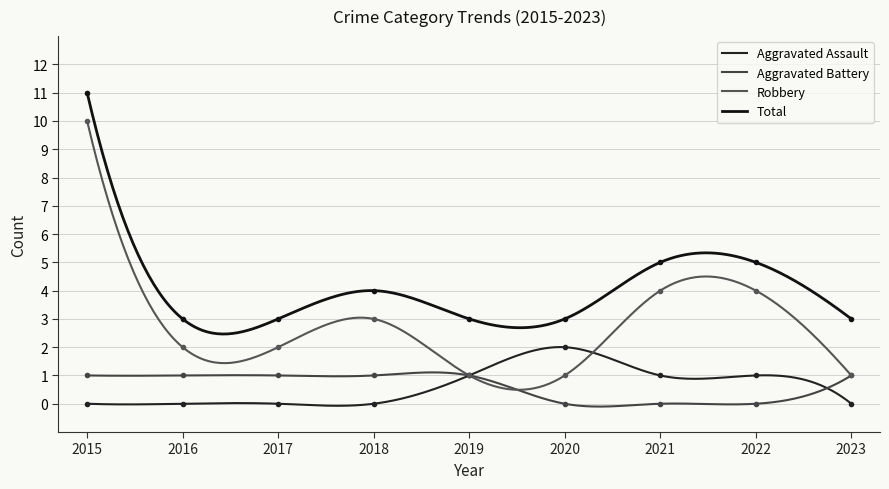

Which series ends up on top after the final intersection of Aggravated Assault and Aggravated Battery?

Aggravated Battery